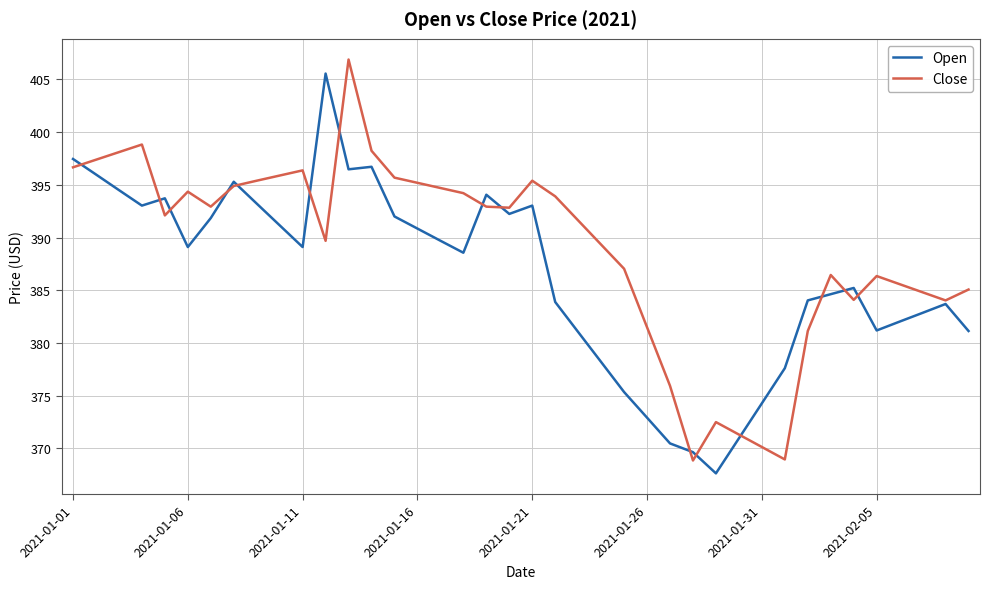

List the series in order of their overall mean, lowest first.

Open, Close